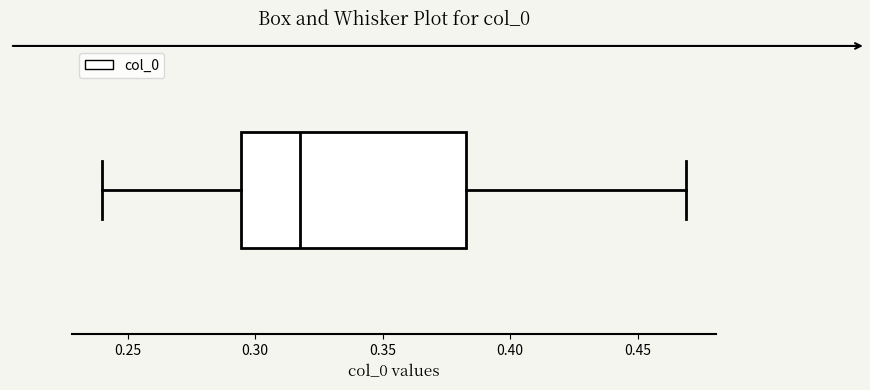

Where is the left edge of the box on the x-axis? The values are not printed on the chart, so give them approximately, as read against the axis.

0.295